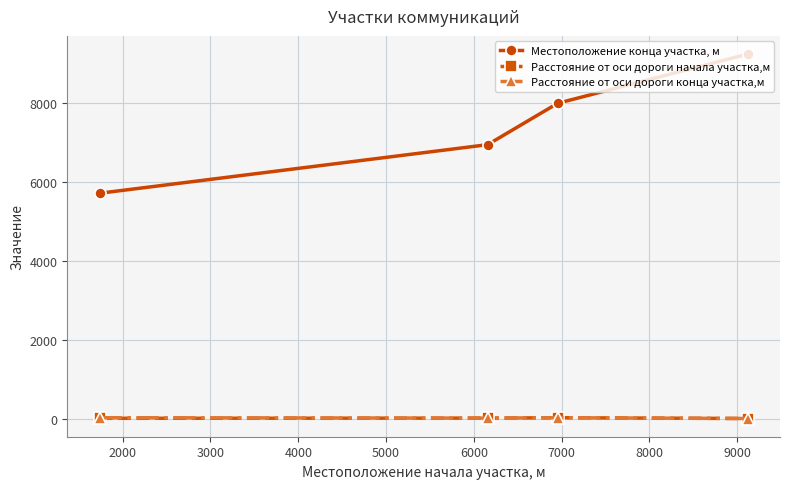

True or false: Местоположение конца участка, м has more than 2 points higher than both neighbors.

False